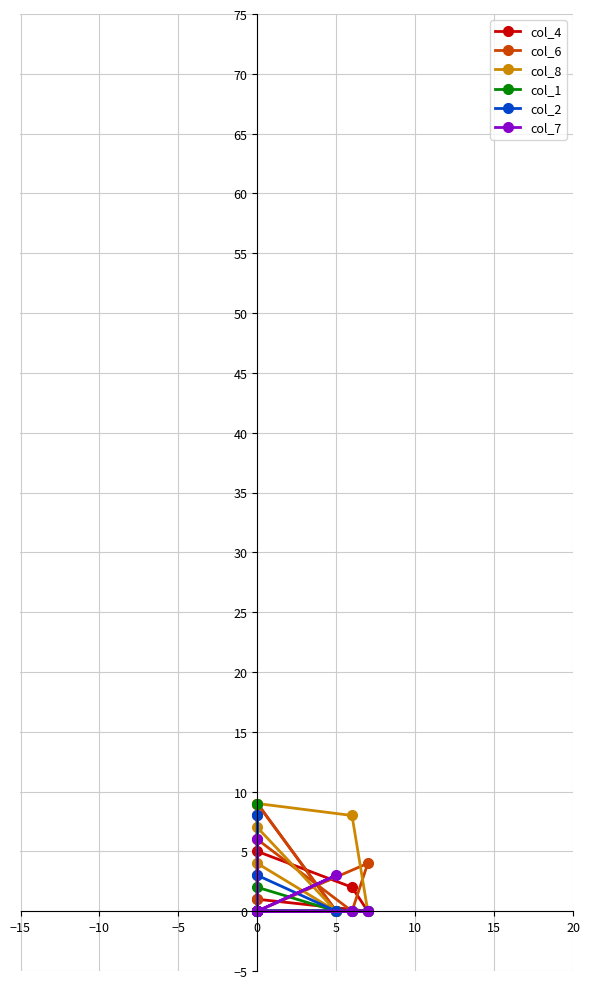

How many positive values does the col_1 series have?

2